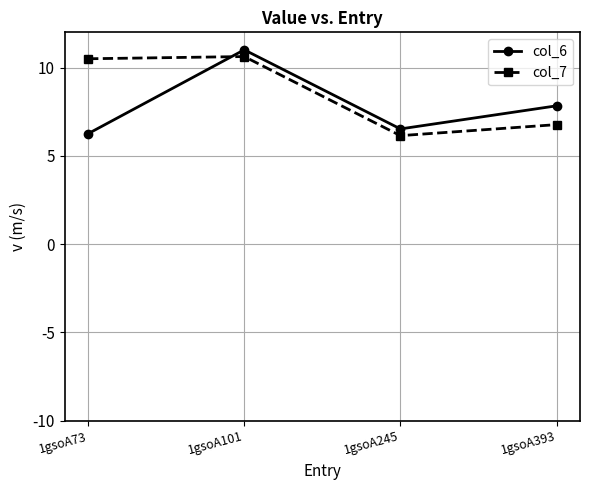

What is the average value of the col_7 series?

8.5